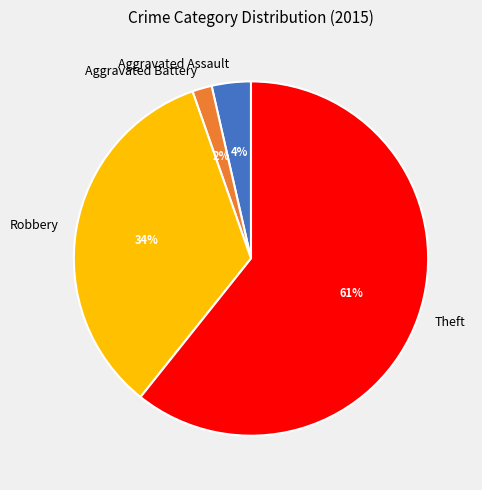

Does Theft represent more than half of the total?

Yes